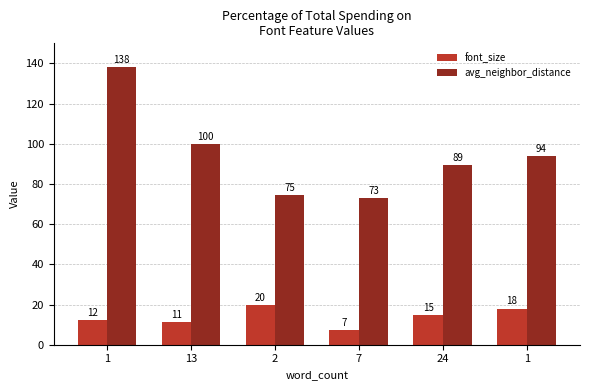

Count the number of categories in the chart.

6